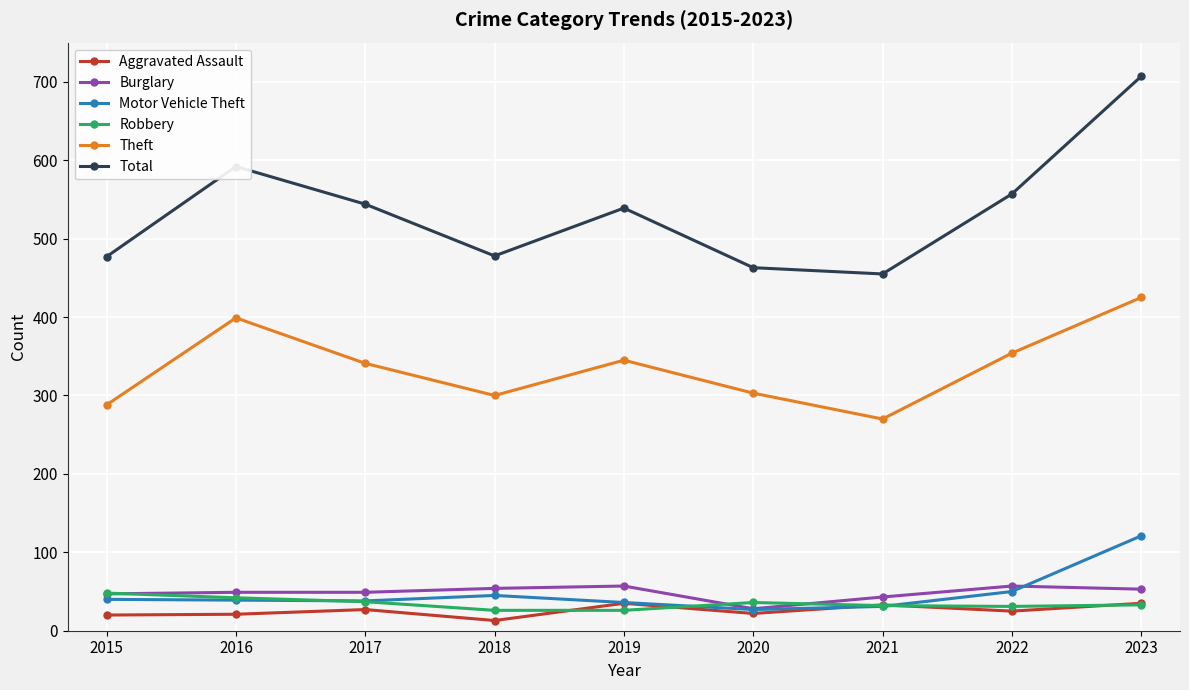

Does the chart have visible grid lines?

Yes